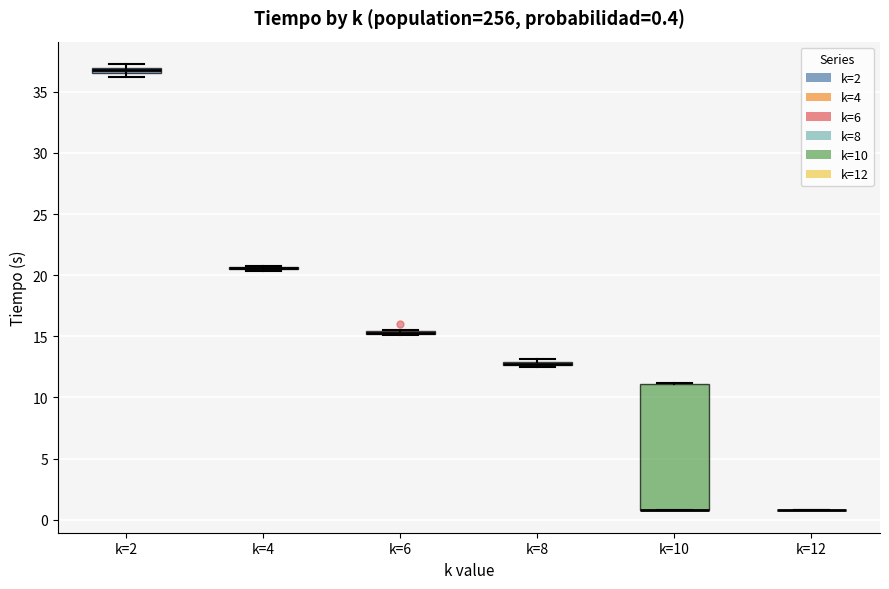

Comparing the boxes themselves (not the whiskers), which one is the tallest?

k=10